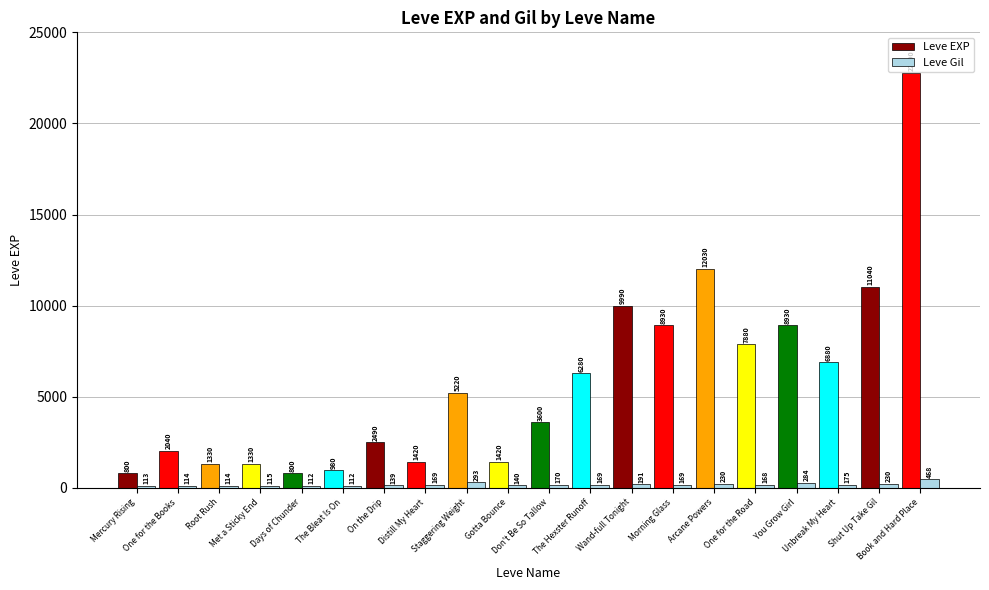

Reading left to right, transcribe all the data shown in this chart.

Leve EXP: 800	2040	1330	1330	800	980	2490	1420	5220	1420	3600	6280	9990	8930	12030	7880	8930	6880	11040	22790
Leve Gil: 113	114	114	115	112	112	139	169	293	140	170	169	191	169	230	168	284	175	230	468